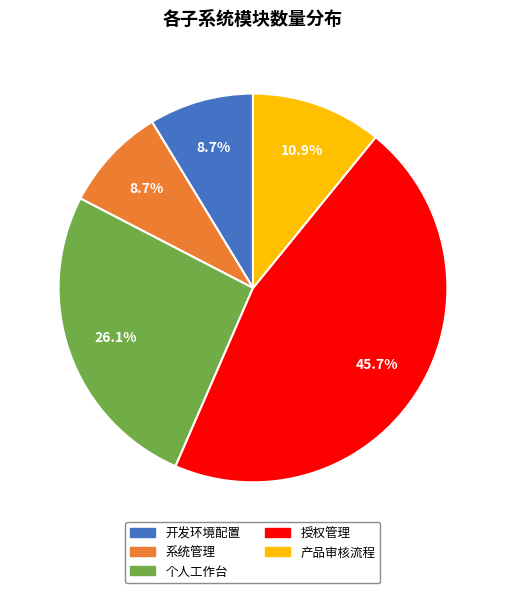

Which slice is the largest?

授权管理